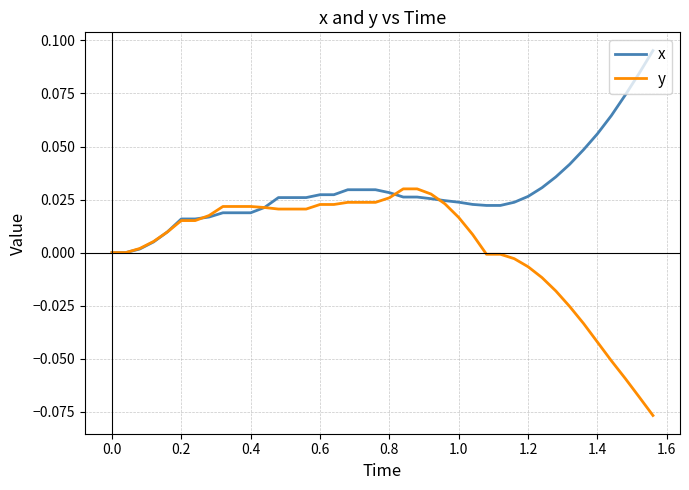

Rank the series by their maximum value, from highest to lowest.

x, y